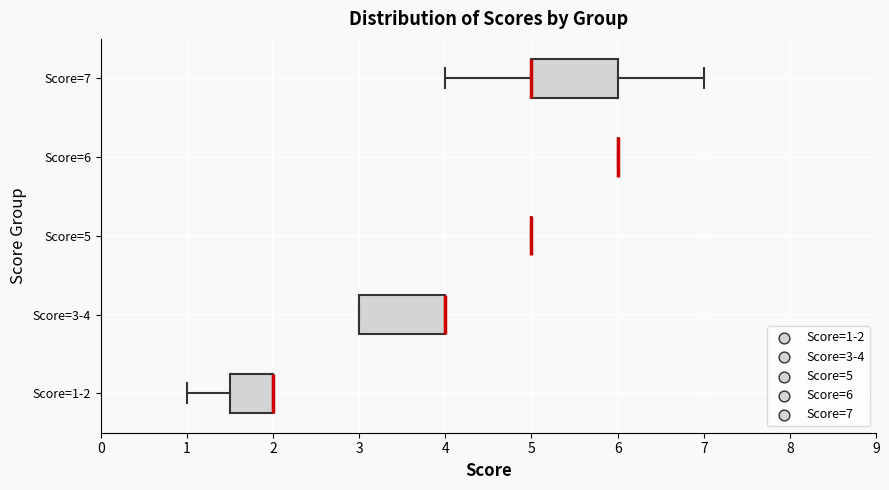

Reading bottom to top, transcribe this box plot: for each box, give where its median line is, the range the box spans, and where its two whiskers end, as read against the x-axis. The values are not printed on the chart, so give them approximately, as read against the axis.

Score=1-2: median 2.0 (drawn on the box's right edge), box 1.5 to 2.0, whiskers 1.0 to 2.0
Score=3-4: median 4.0 (drawn on the box's right edge), box 3.0 to 4.0, whiskers 3.0 to 4.0
Score=5: box collapsed to a line at 5.0, whiskers 5.0 to 5.0
Score=6: box collapsed to a line at 6.0, whiskers 6.0 to 6.0
Score=7: median 5.0 (drawn on the box's left edge), box 5.0 to 6.0, whiskers 4.0 to 7.0